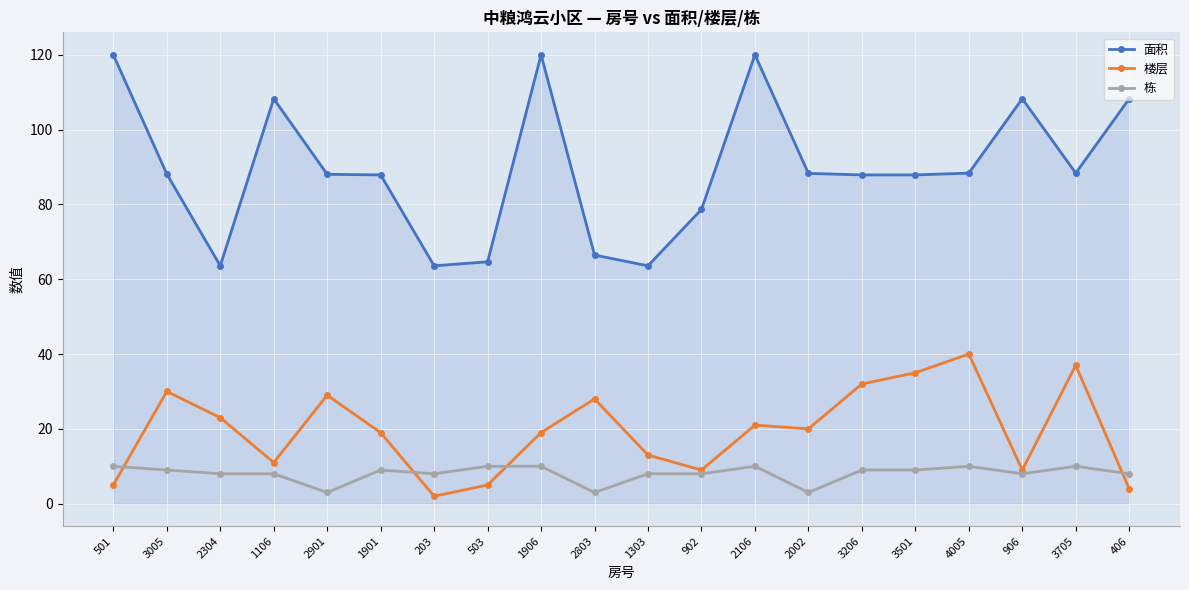

What is the total value across all series at 203?

73.6